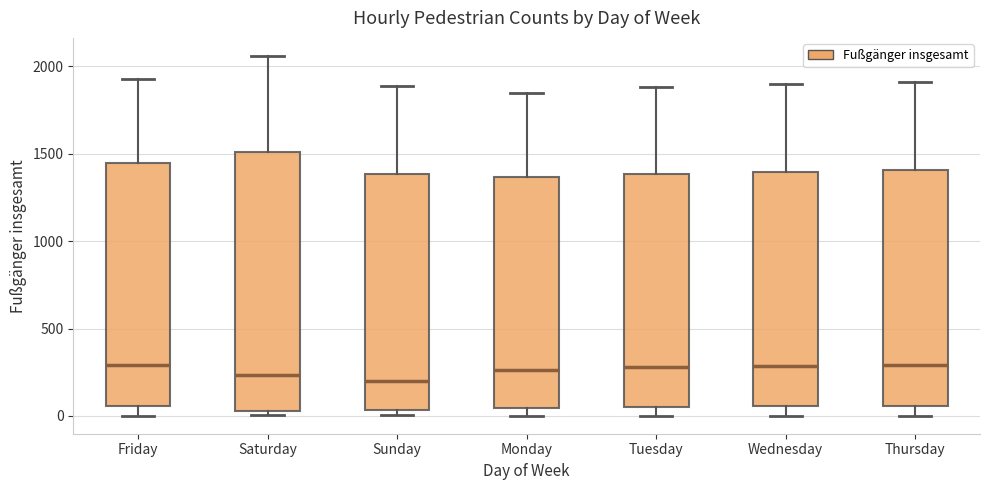

Comparing the boxes themselves (not the whiskers), which one is the tallest?

Saturday